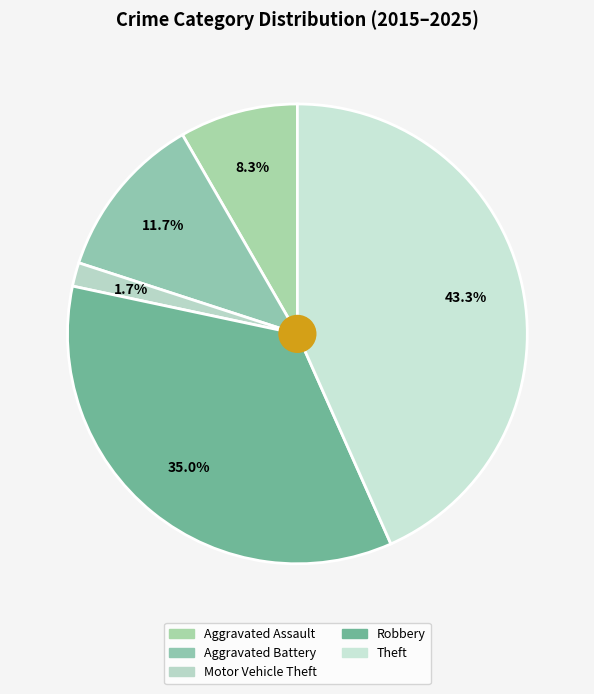

What is the change in value from Robbery to Theft?

+5